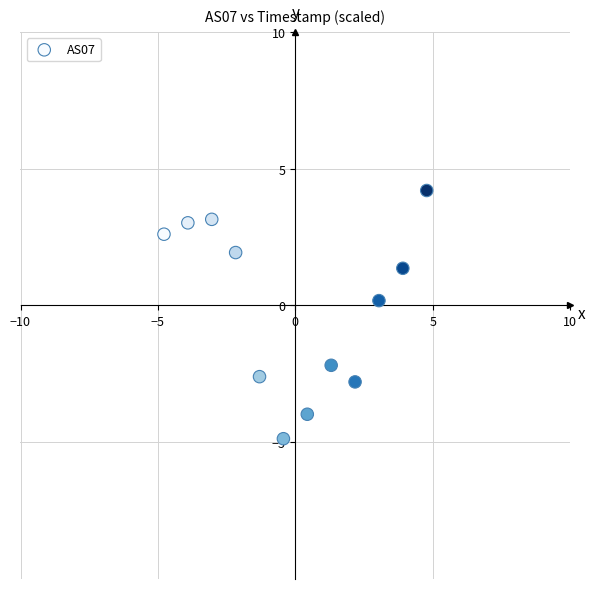

What is the range of X values (max minus min)?

9.6